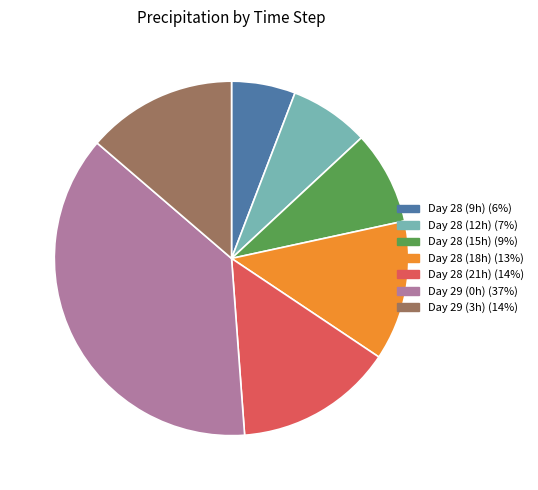

Is there a majority slice in this chart?

No